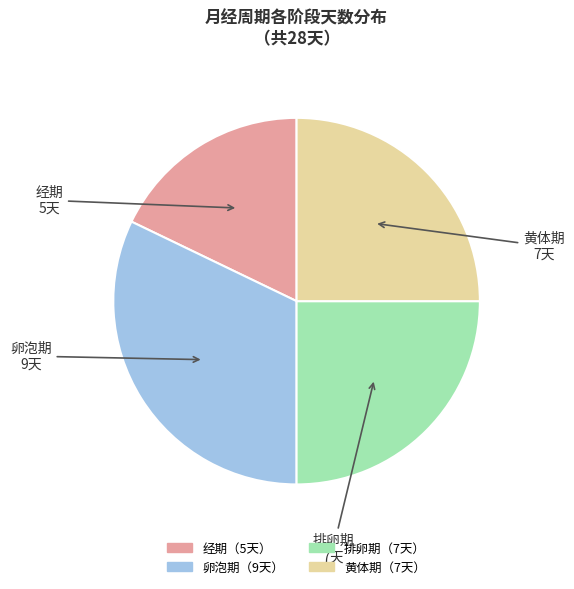

Is there any slice that represents more than half of the pie?

No